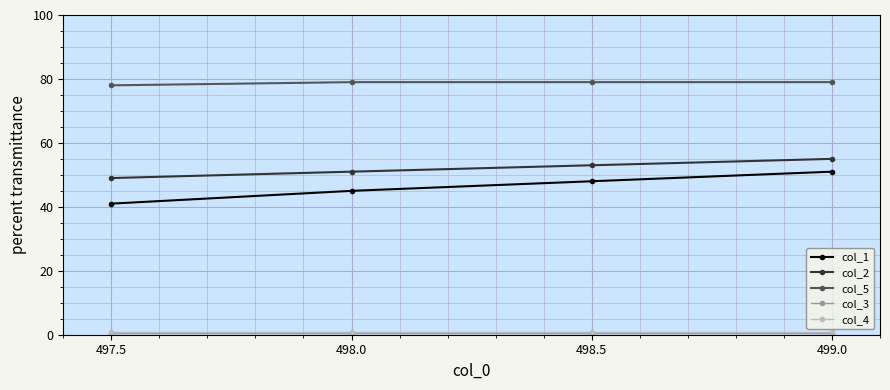

True or false: col_4 and col_1 cross at least once.

False